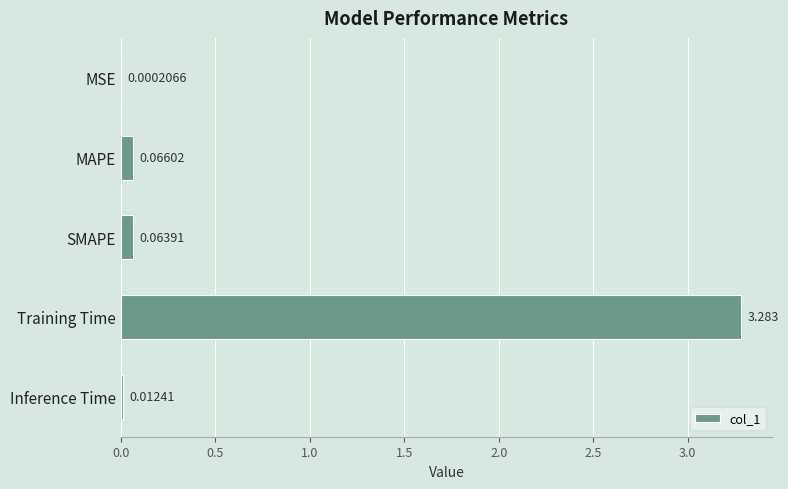

Between Training Time and MSE, which is larger?

Training Time